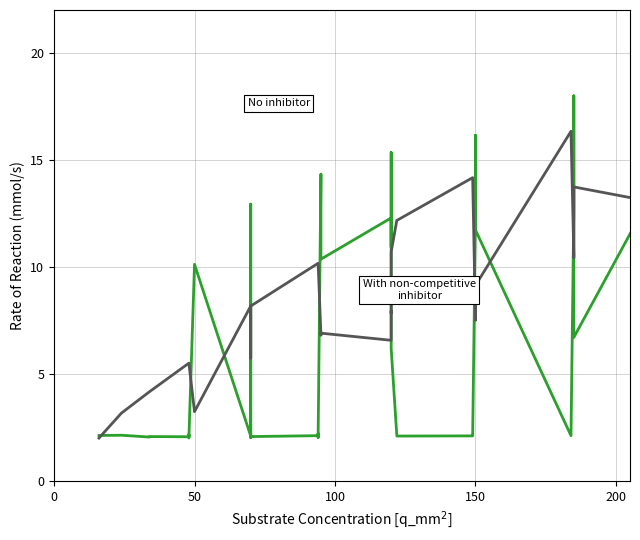

Between which two adjacent categories do With non-competitive
inhibitor and No inhibitor first intersect?

0 and 50